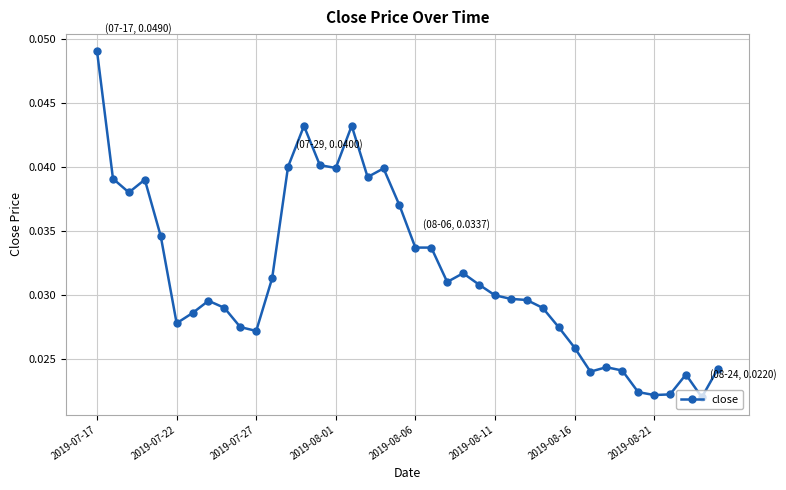

What is the sum of all values?

1.3